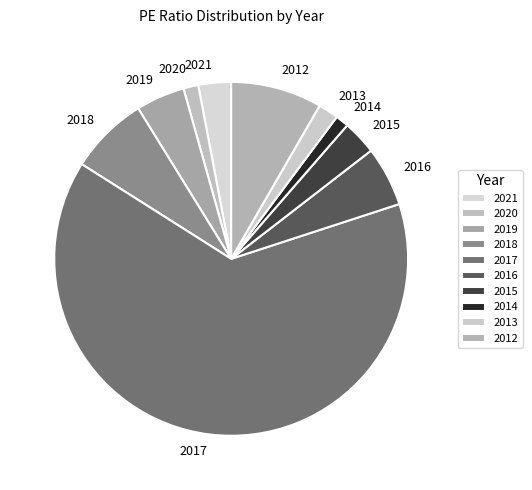

Do 2017 and 2020 together represent more than half of the pie?

Yes